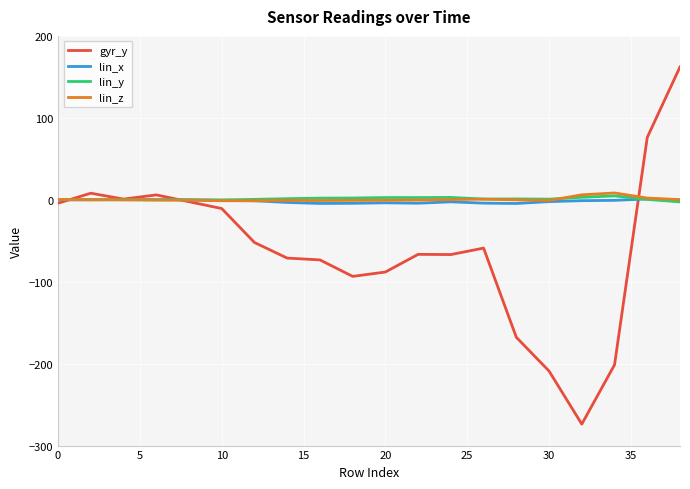

Which series has the widest spread of values?

gyr_y